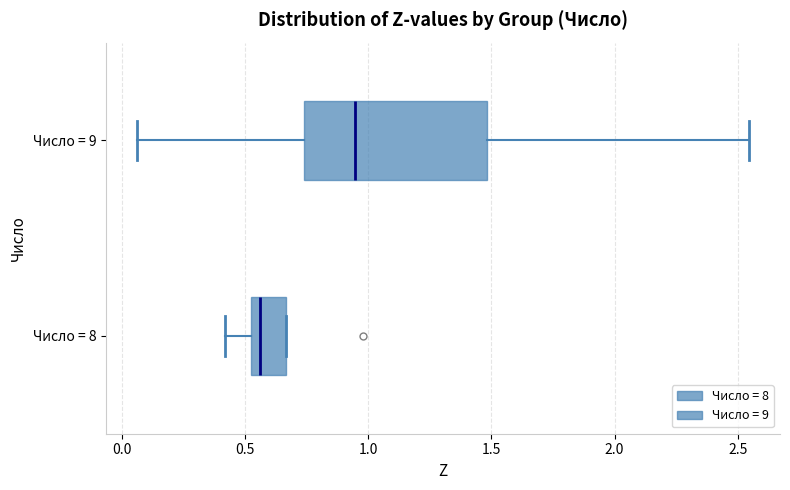

Which box is the widest, from its left edge to its right edge?

Число = 9